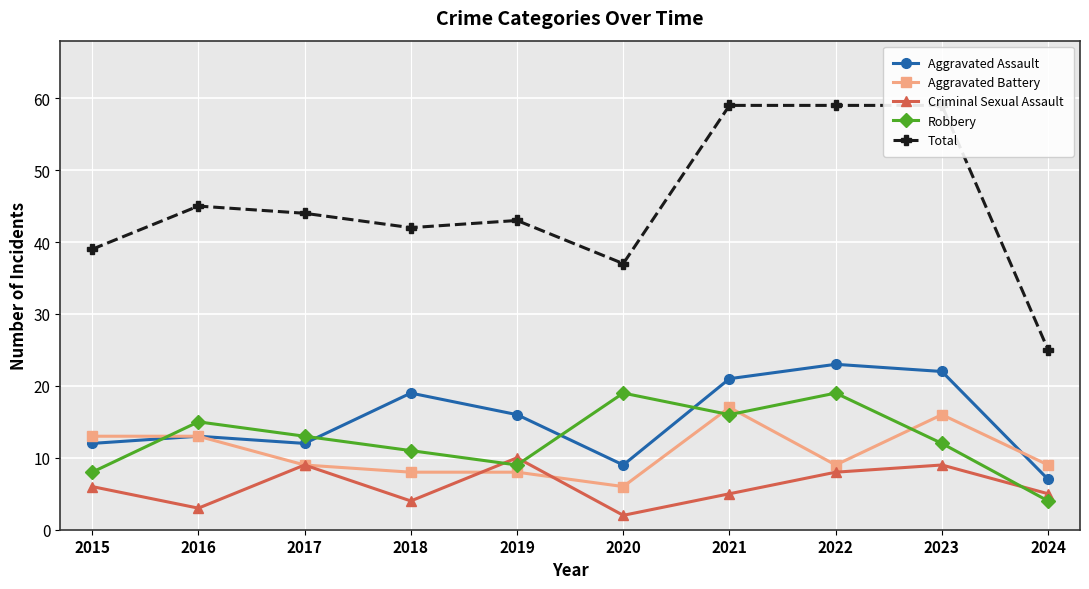

What is the greatest value displayed?

59